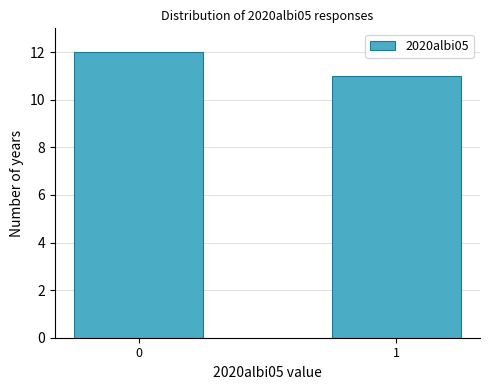

Reading left to right, list all the values displayed in this chart.

12	11